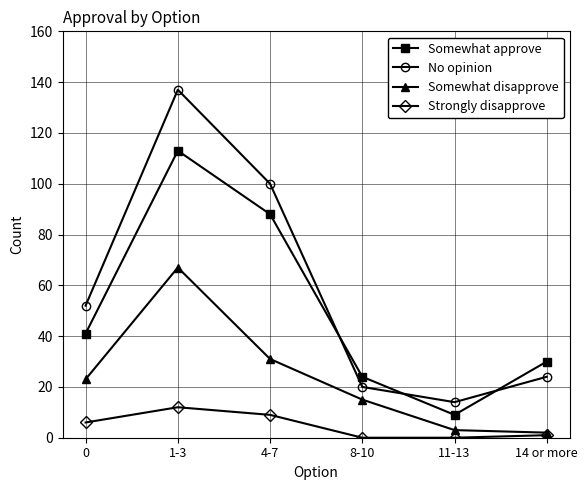

True or false: No opinion and Somewhat disapprove cross at least once.

False